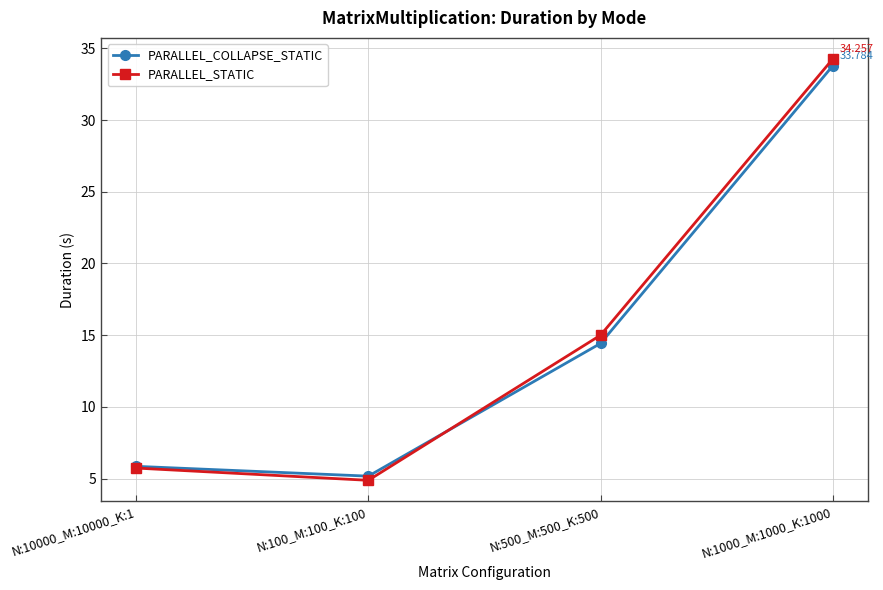

Which series changed the most between N:10000_M:10000_K:1 and N:1000_M:1000_K:1000?

PARALLEL_STATIC